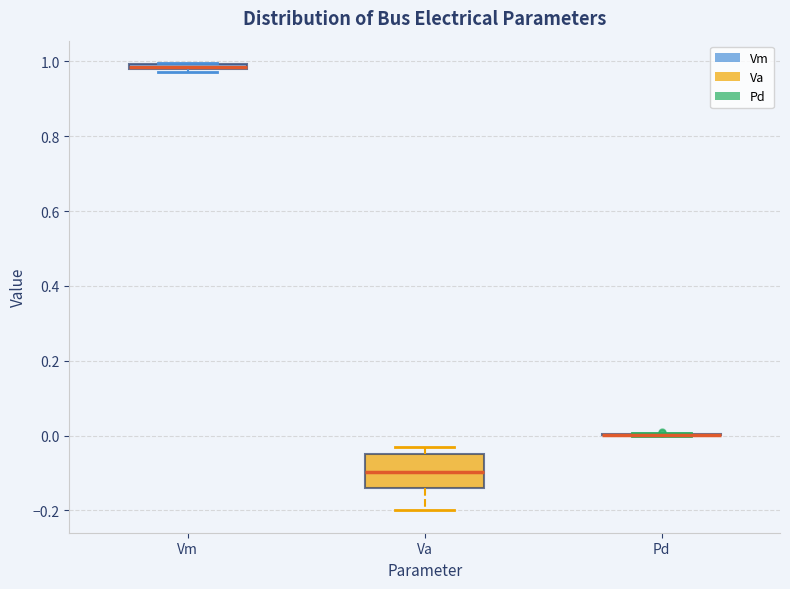

Which box is the tallest, from its lower edge to its upper edge?

Va